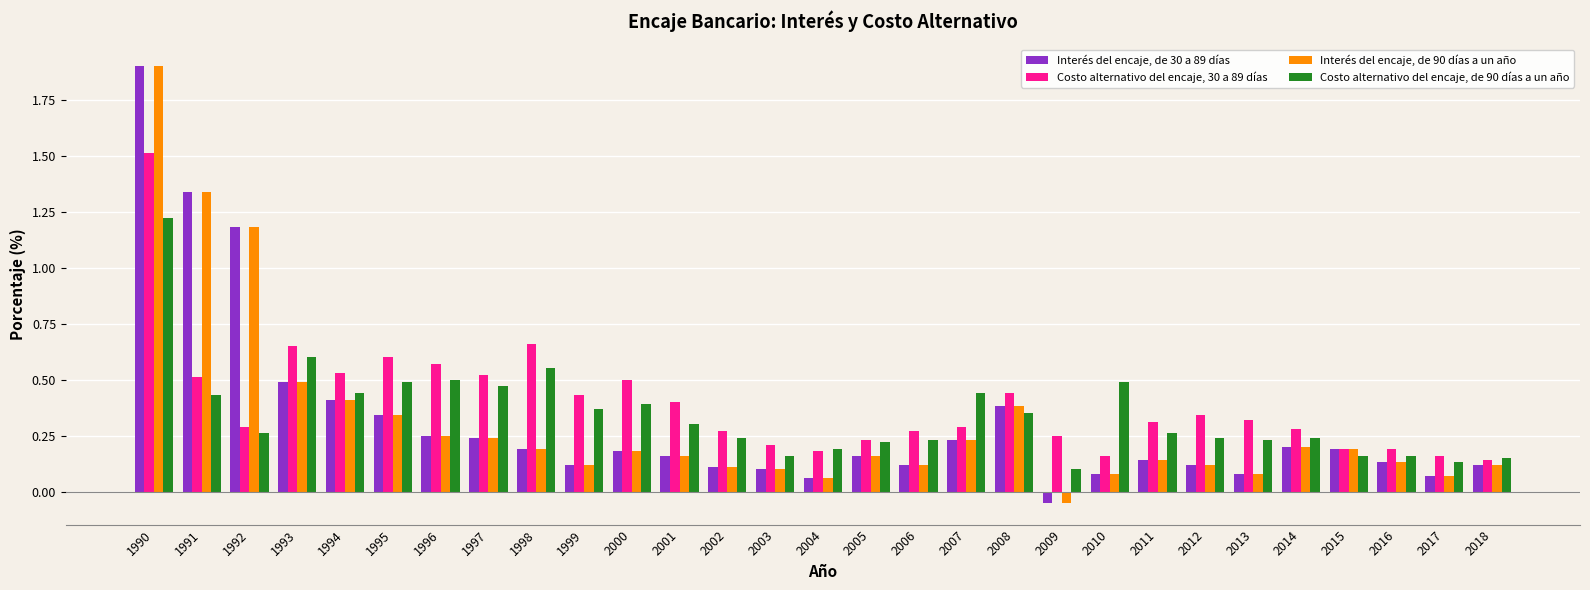

What is the highest value of the Interés del encaje, de 90 días a un año series?

1.9